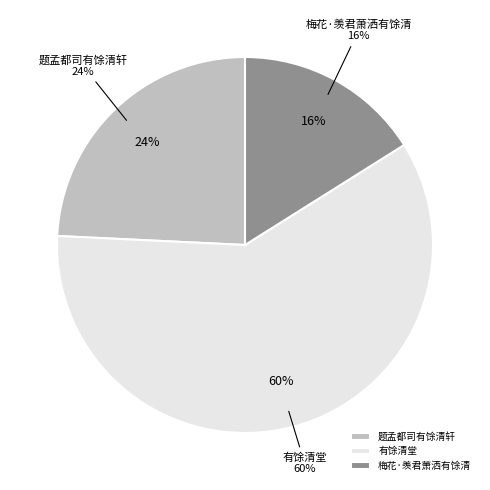

Between 有馀清堂 and 梅花·羡君萧洒有馀清, which is larger?

有馀清堂